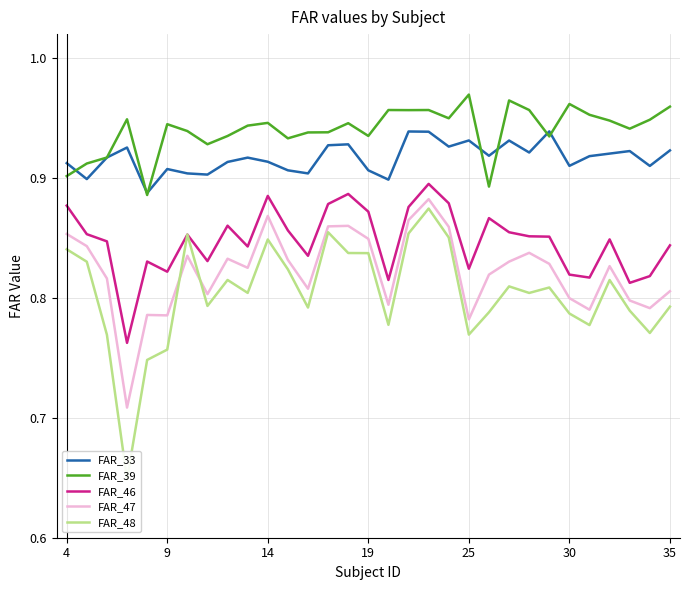

True or false: FAR_33 and FAR_46 intersect in this chart.

False